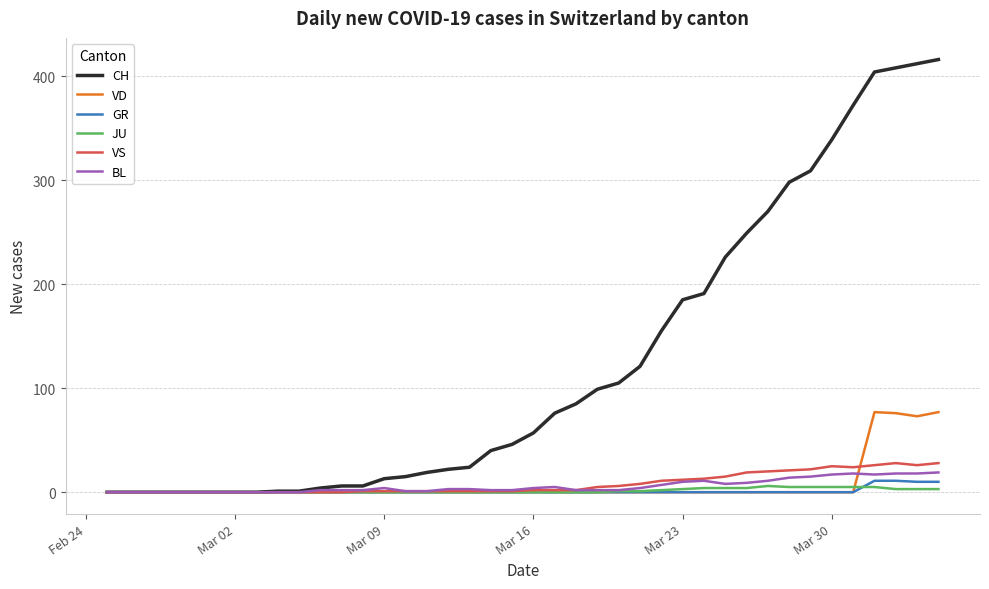

Which series has the largest total across all categories?

CH